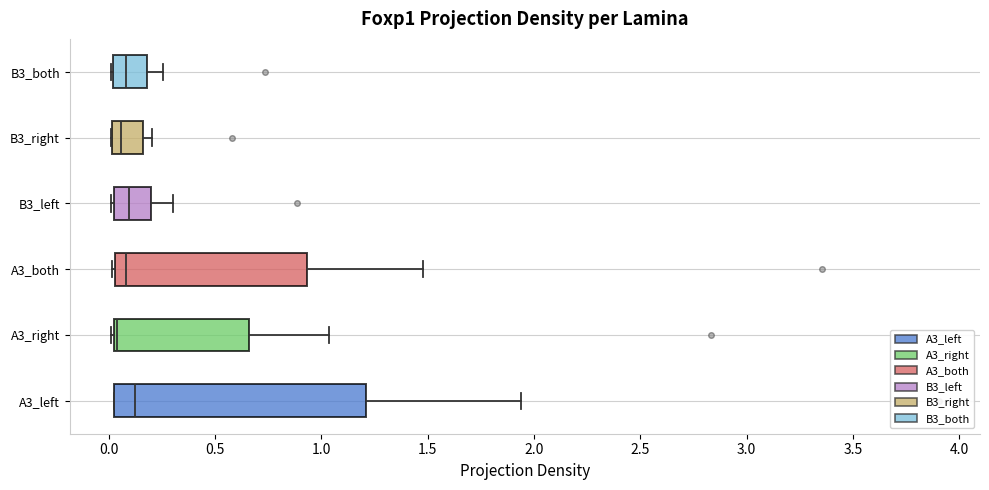

Which box is the widest, from its left edge to its right edge?

A3_left